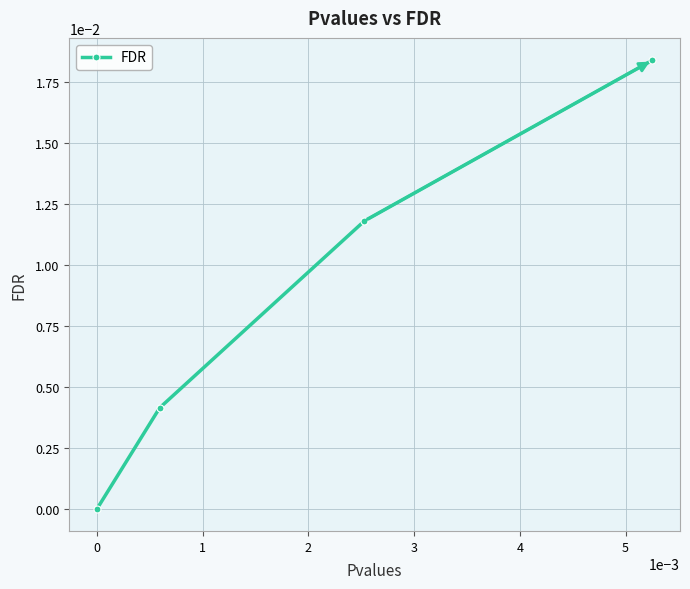

True or false: there are more than 0 points higher than both neighbors.

False